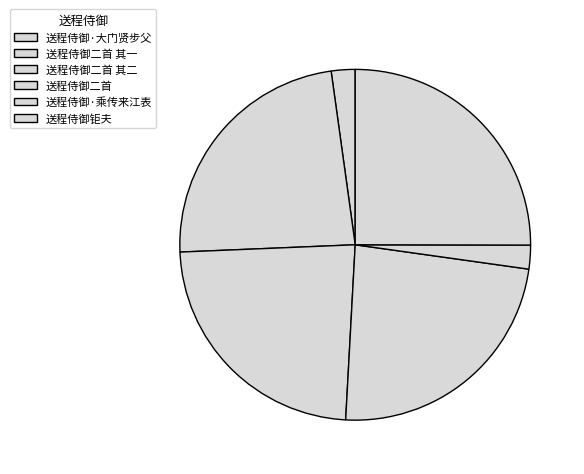

Combined, do 送程侍御二首 其一 and 送程侍御钜夫 account for over 50%?

No